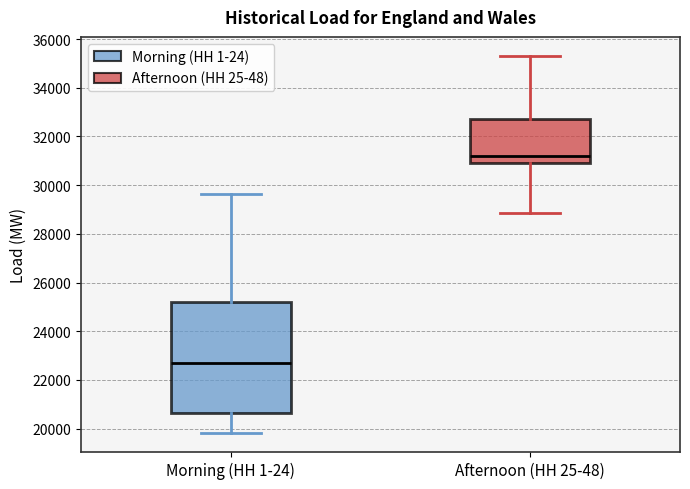

Comparing the boxes themselves (not the whiskers), which one is the tallest?

Morning (HH 1-24)